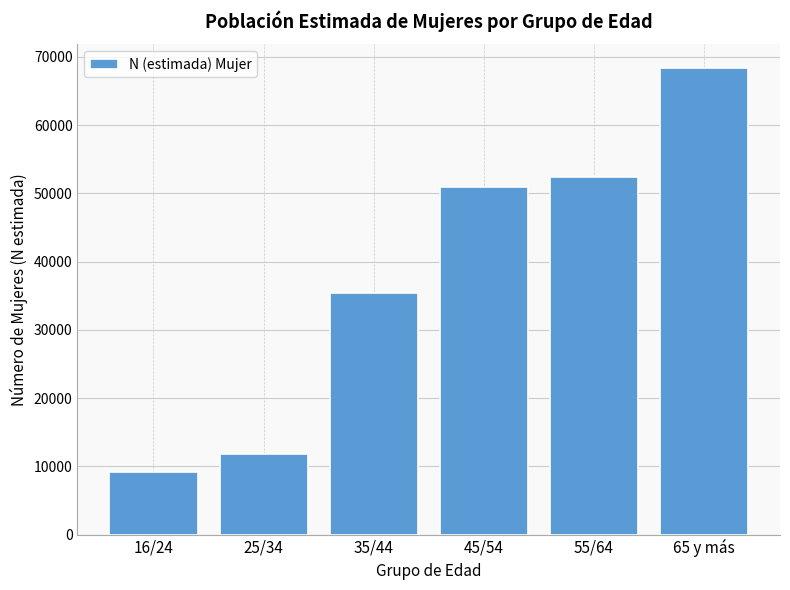

Reading right to left, transcribe all the data shown in this chart.

65 y más=68424	55/64=52421	45/54=50936	35/44=35414	25/34=11762	16/24=9222